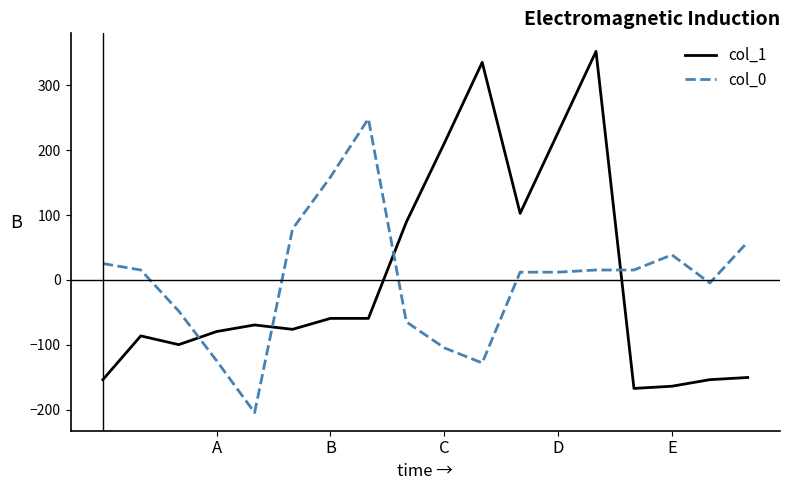

What is the difference between the second highest and minimum values in the col_1 series?

502.9